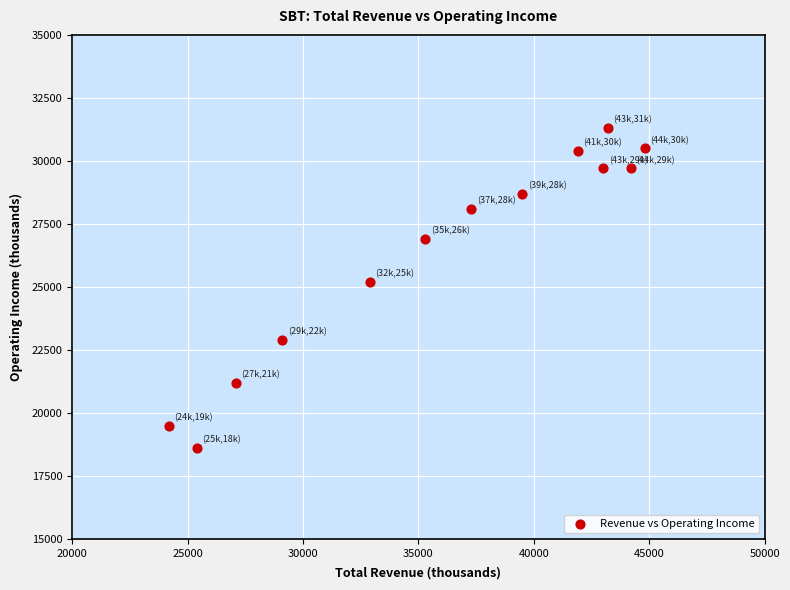

What Y value in the scatter plot is closest to 24950?

25200